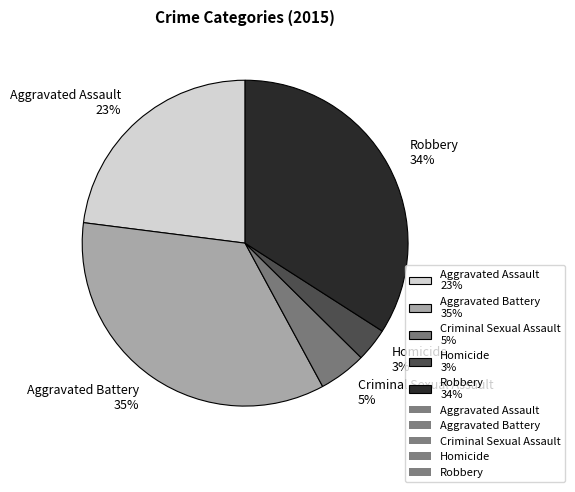

To the nearest percent, what is the average slice percentage?

20%